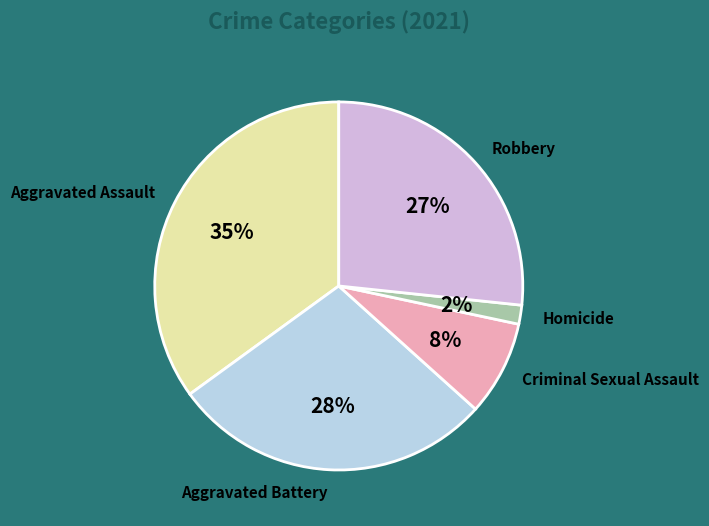

The Aggravated Battery slice represents 16% of the pie. True or false?

False